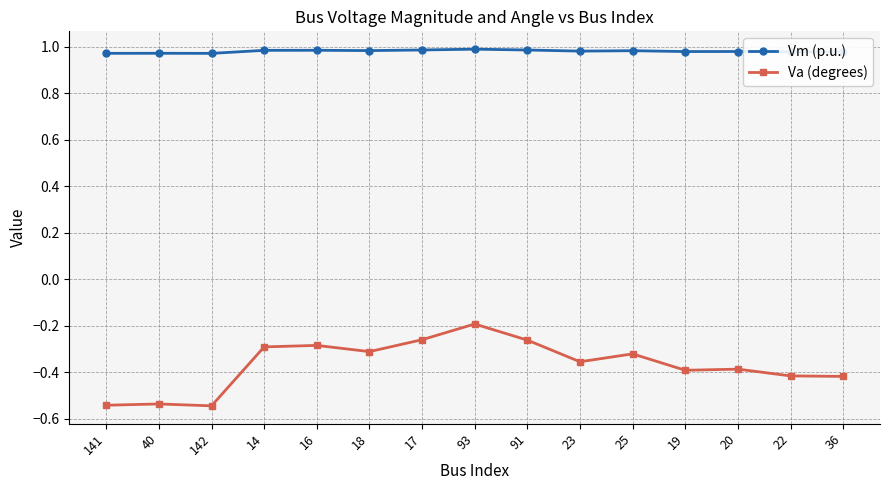

What are all the series names shown in the legend?

Vm (p.u.), Va (degrees)